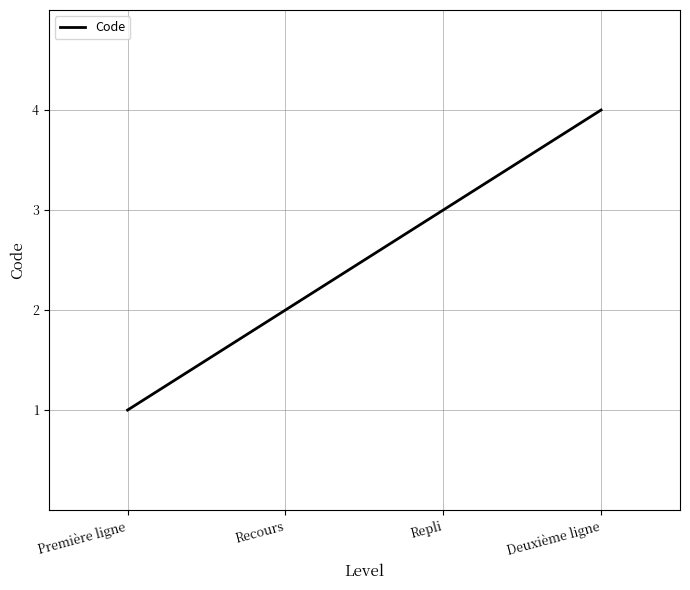

What is the sum of the values at Recours and Première ligne?

3